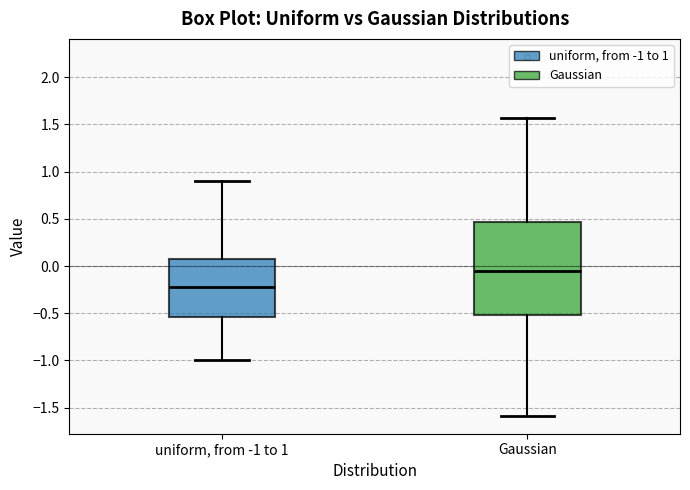

Reading left to right, read every box against the y-axis: the position of its median line, the range the box covers, and the ends of its whiskers. The values are not printed on the chart, so give them approximately, as read against the axis.

uniform, from -1 to 1: median -0.20, box -0.55 to 0.10, whiskers -1.00 to 0.90
Gaussian: median -0.05, box -0.50 to 0.45, whiskers -1.60 to 1.55